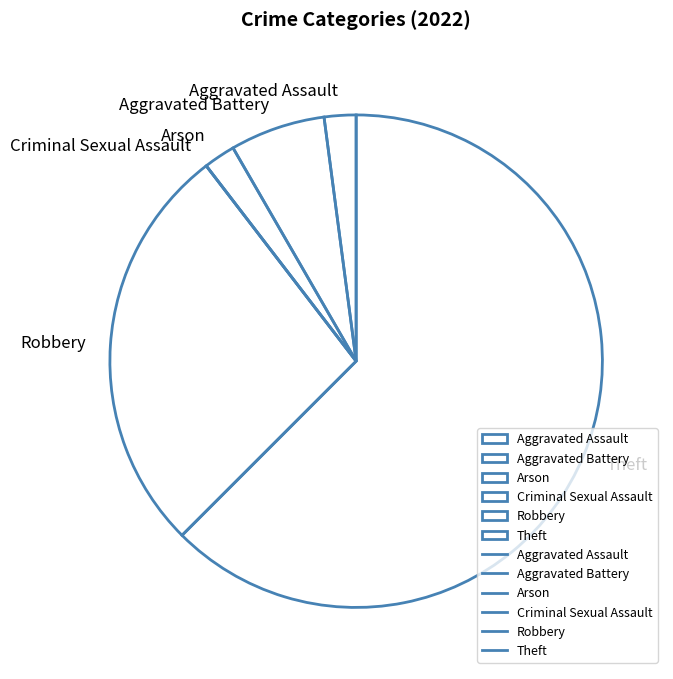

Do Arson and Robbery together represent more than half of the pie?

No